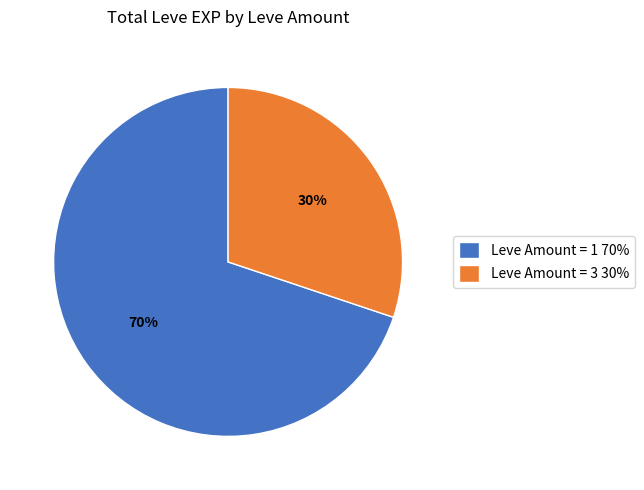

Do Leve Amount = 1 70% and Leve Amount = 3 30% together represent more than half of the pie?

Yes